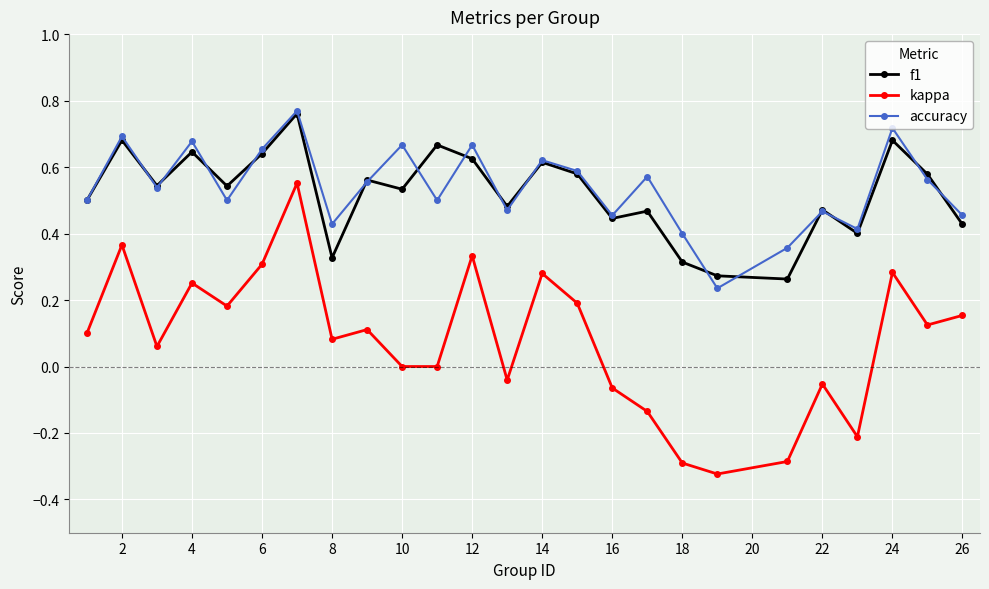

True or false: kappa has more than 2 points higher than both neighbors.

True